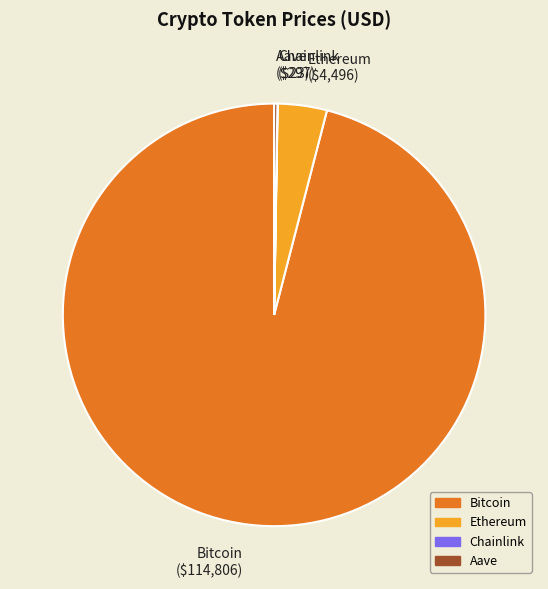

True or false: Ethereum accounts for 17% of the total.

False